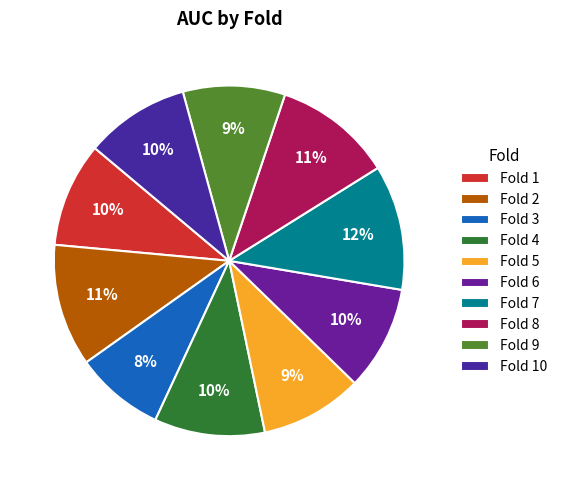

To the nearest percent, what percentage of the pie is Fold 10?

10%